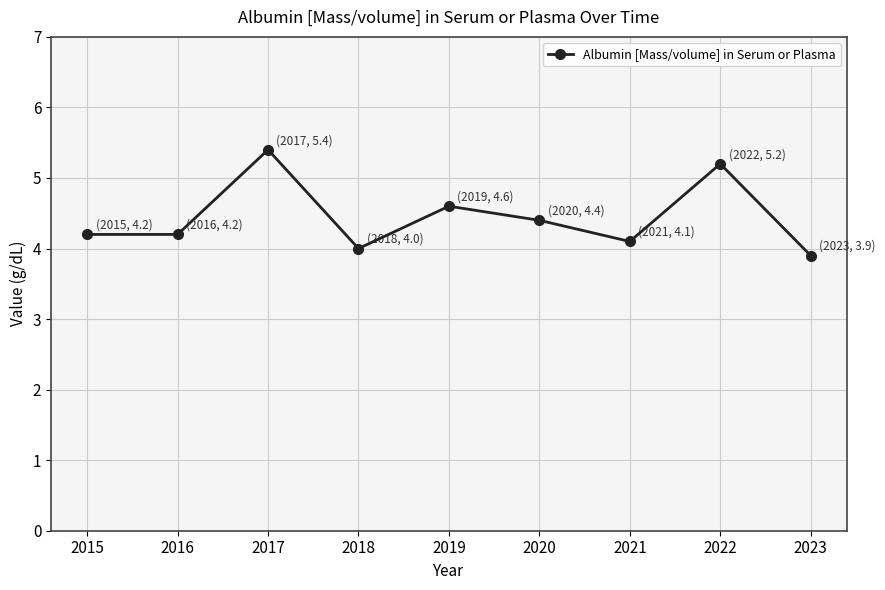

What is the minimum value shown in the chart?

3.9